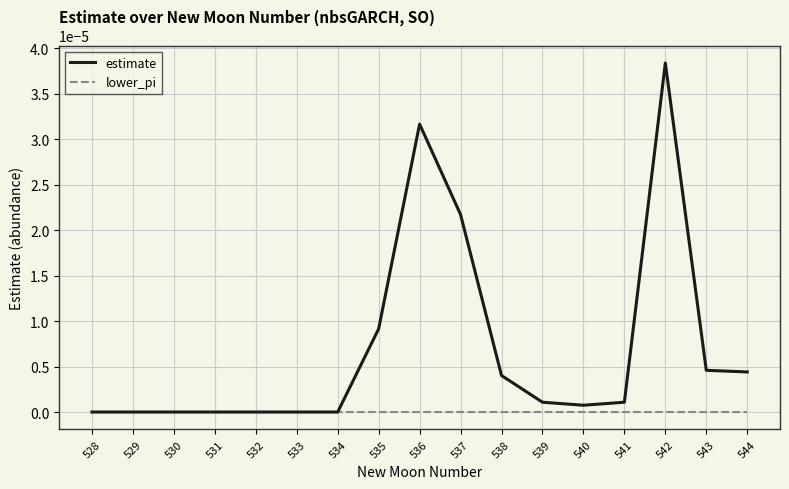

At which category is the sum across all series the highest?

542